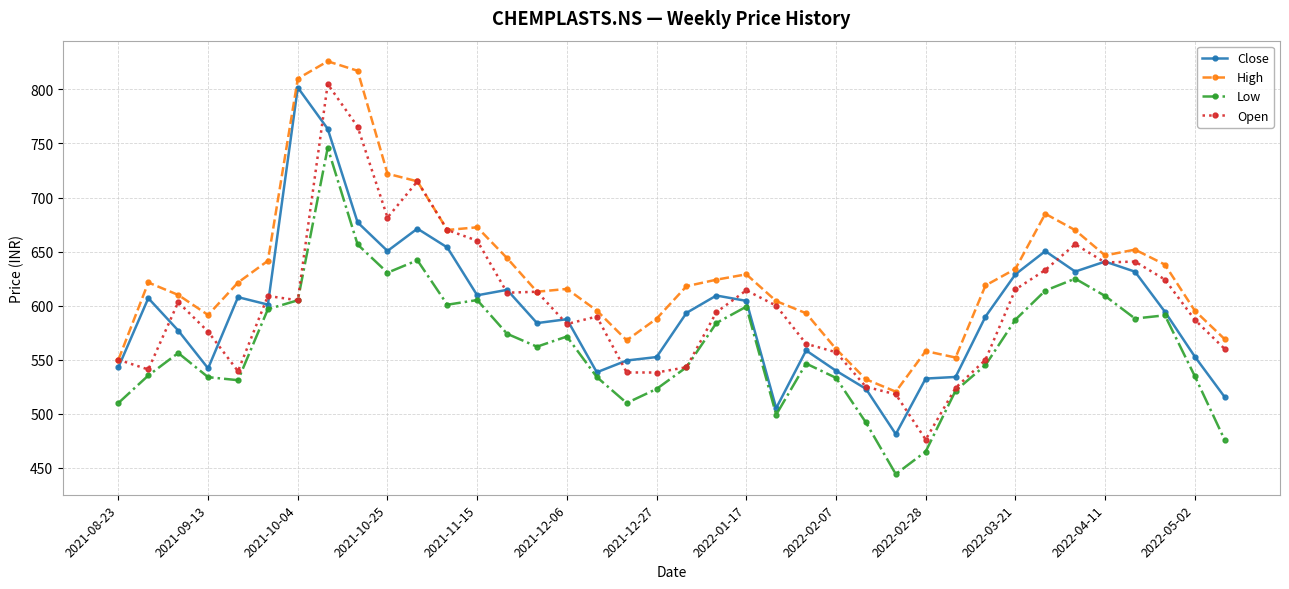

What is the value of the Low point at the 38th from the left?

475.9